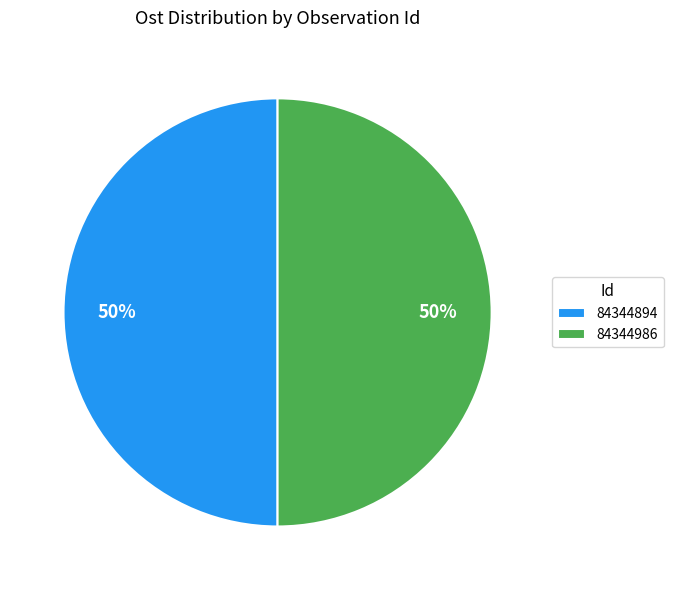

Approximately how many times larger is the value at 84344894 compared to 84344986?

1.0